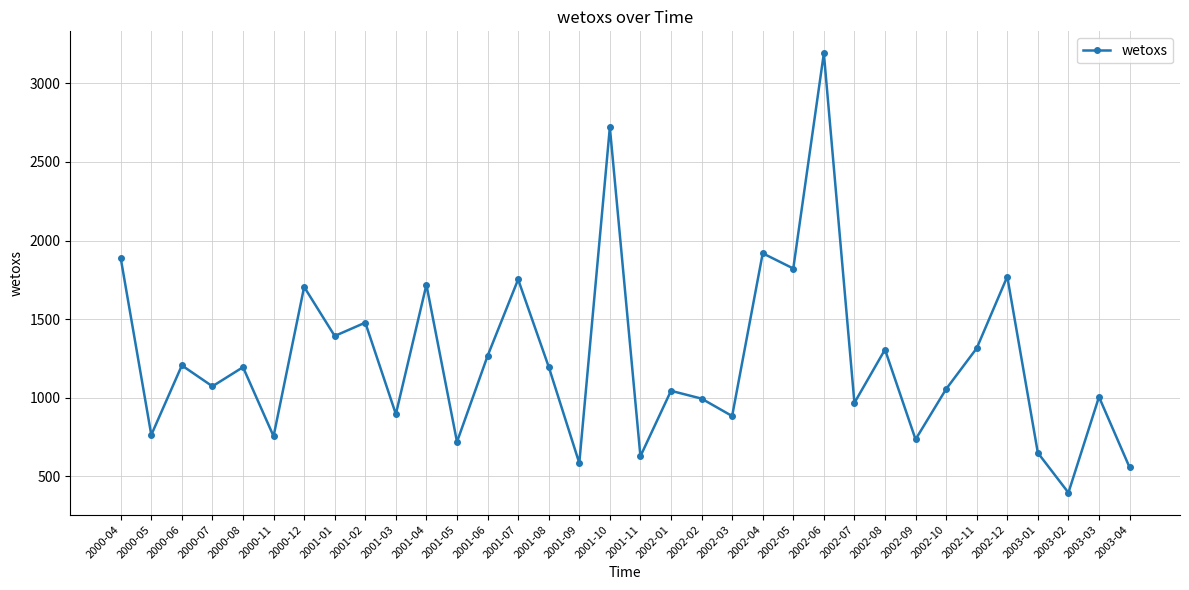

Where is the first local minimum?

2000-05